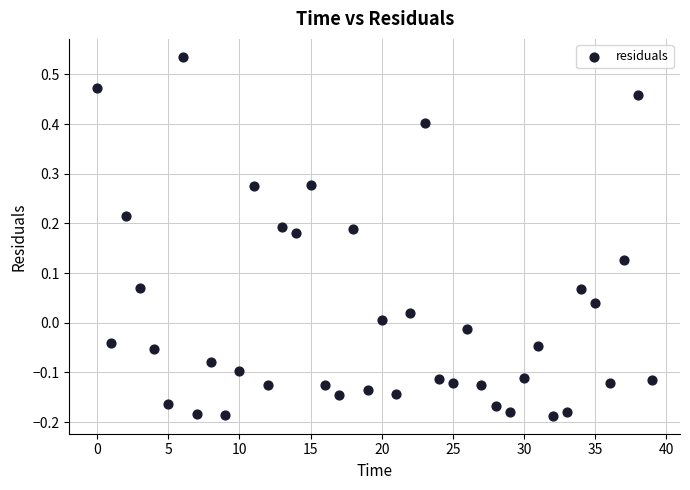

What is the range of Y values (max minus min)?

0.7